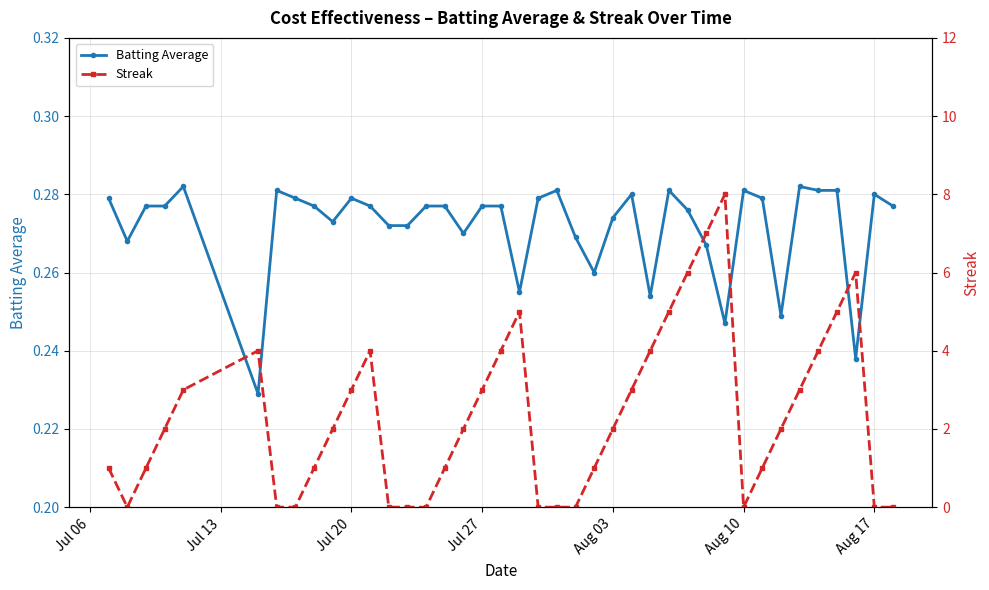

True or false: Batting Average has more than 1 points higher than both neighbors.

True